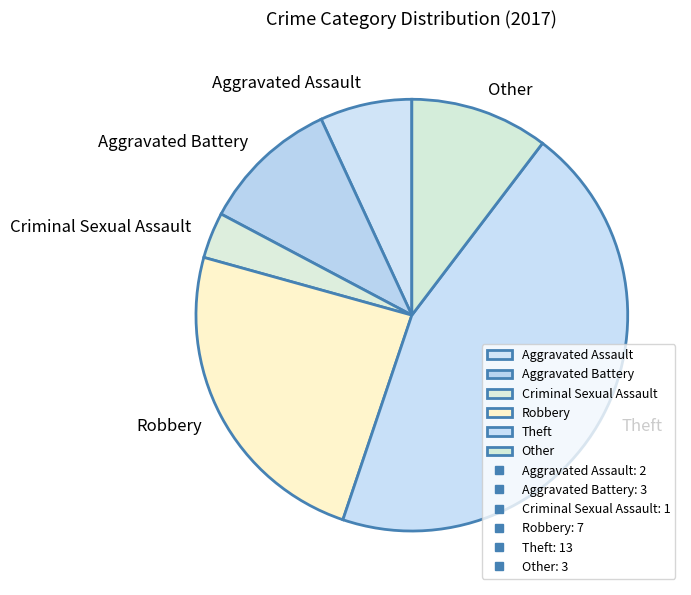

Approximately how many times larger is the value at Robbery compared to Aggravated Battery?

2.3